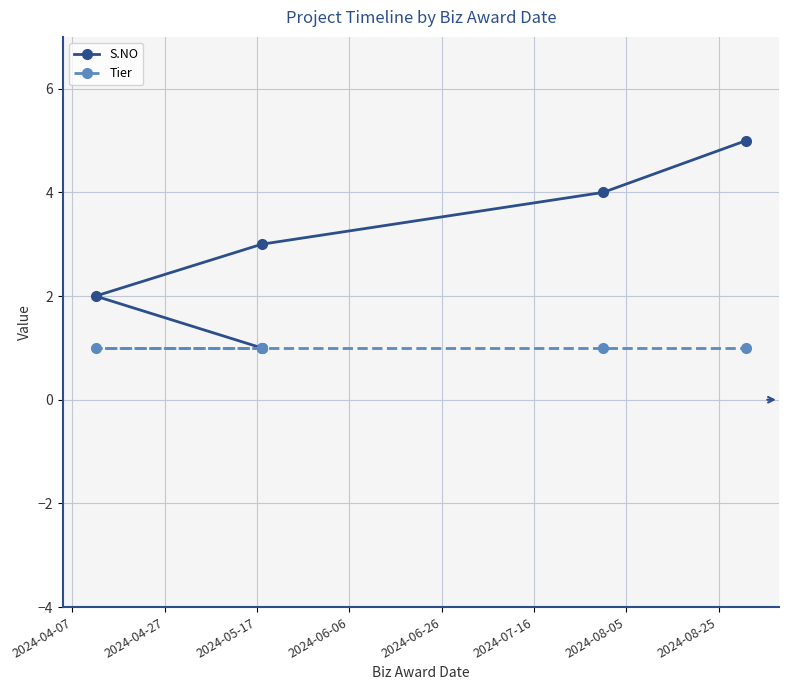

What is the total value across all series at 2024-04-07?

3